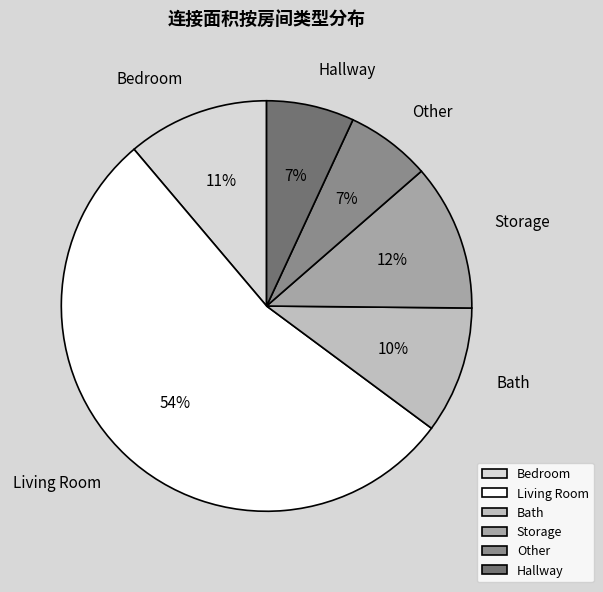

Which has a higher value, Living Room or Bath?

Living Room